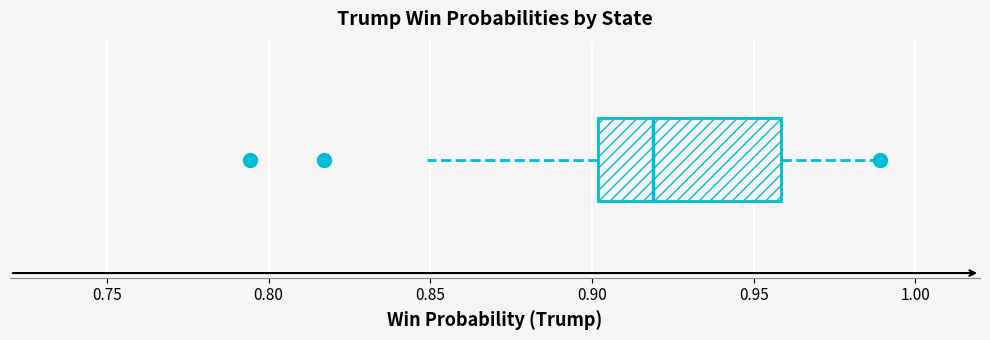

Where does the left whisker of the box end on the x-axis? The values are not printed on the chart, so give them approximately, as read against the axis.

0.85